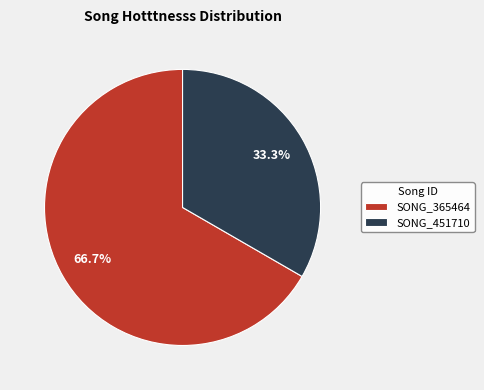

The SONG_365464 slice represents 80% of the pie. True or false?

False